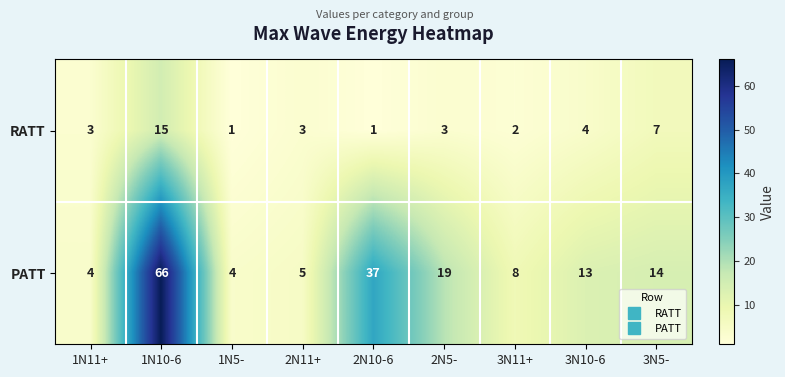

At which category is the sum across all series the highest?

1N10-6